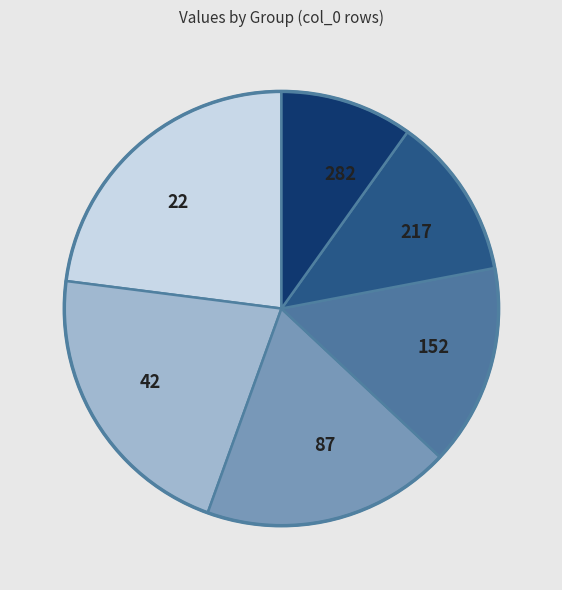

Count the number of slices in the pie.

6